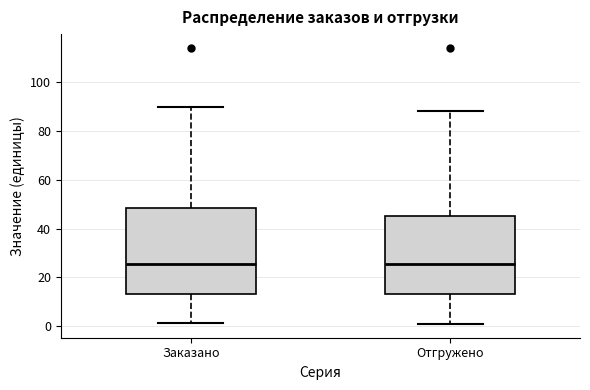

Where does the upper whisker of the box for Заказано end on the y-axis? The values are not printed on the chart, so give them approximately, as read against the axis.

90